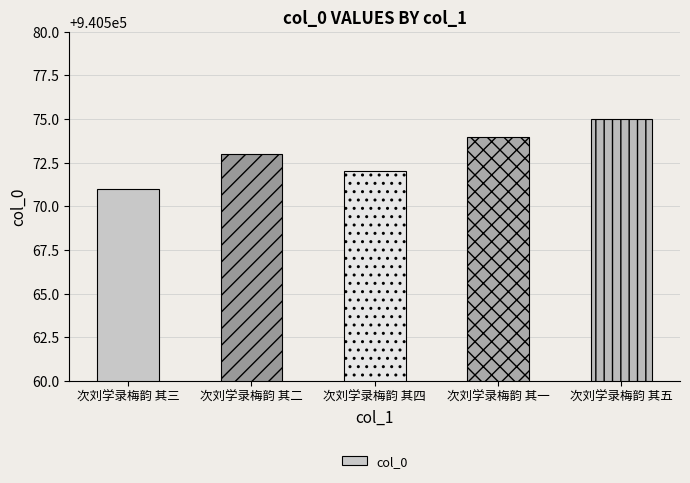

Are the bars horizontal?

No